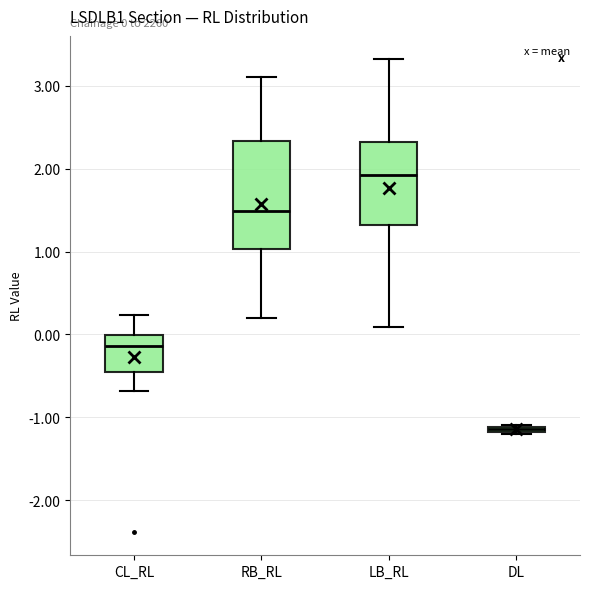

Which box is the tallest, from its lower edge to its upper edge?

RB_RL